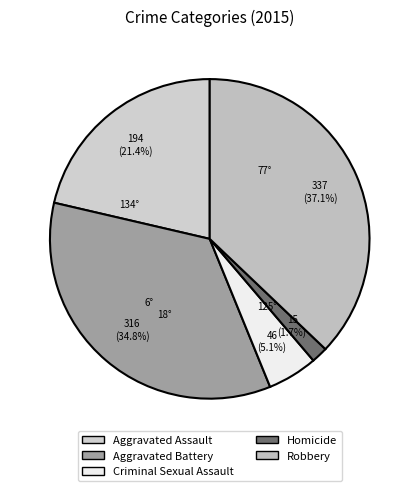

What percentage is the Criminal Sexual Assault slice, to the nearest percent?

5%